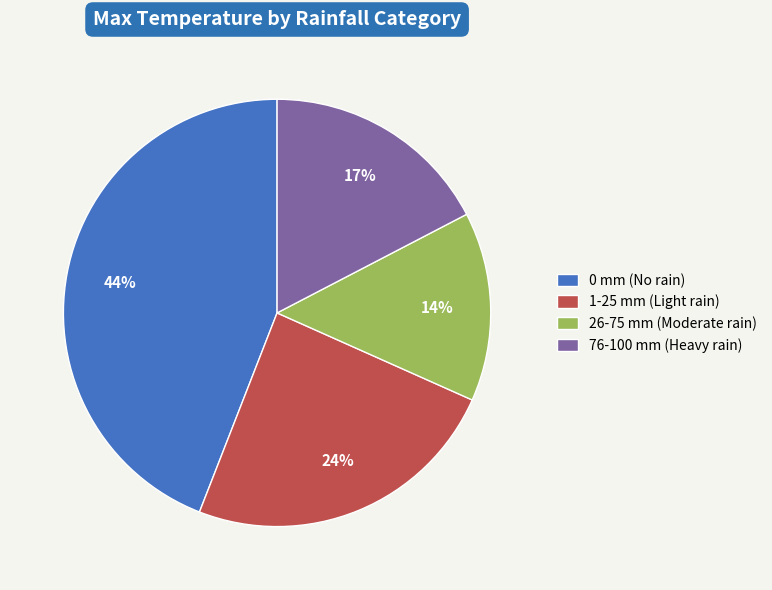

True or false: 1-25 mm (Light rain) accounts for 31% of the total.

False